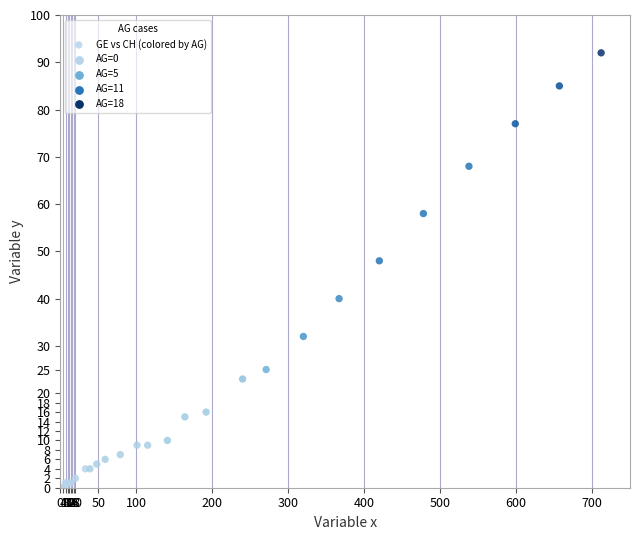

What Y value in the scatter plot is closest to 46?

48